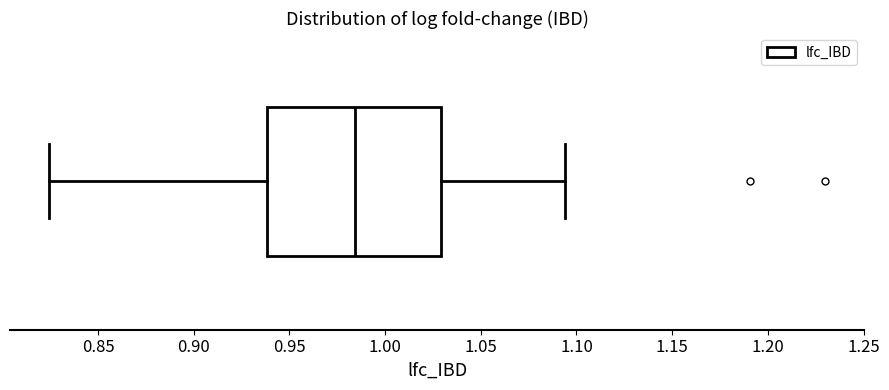

Read this box plot against the x-axis: the position of the median line, the range covered by the box, and the ends of both whiskers. The values are not printed on the chart, so give them approximately, as read against the axis.

median 0.985, box 0.940 to 1.030, whiskers 0.825 to 1.095